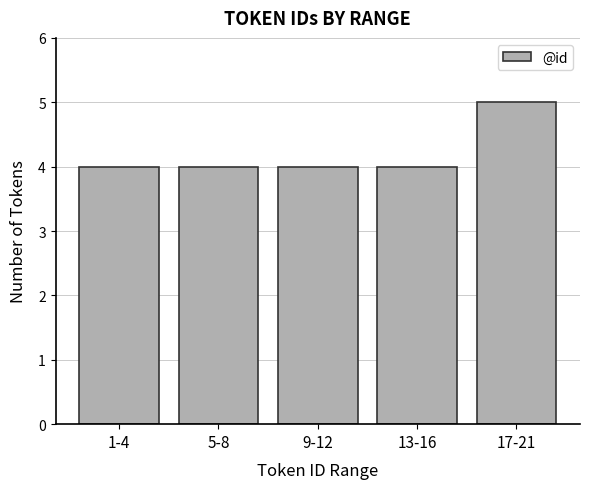

Reading left to right, what are all the values shown in this chart?

1-4=4	5-8=4	9-12=4	13-16=4	17-21=5